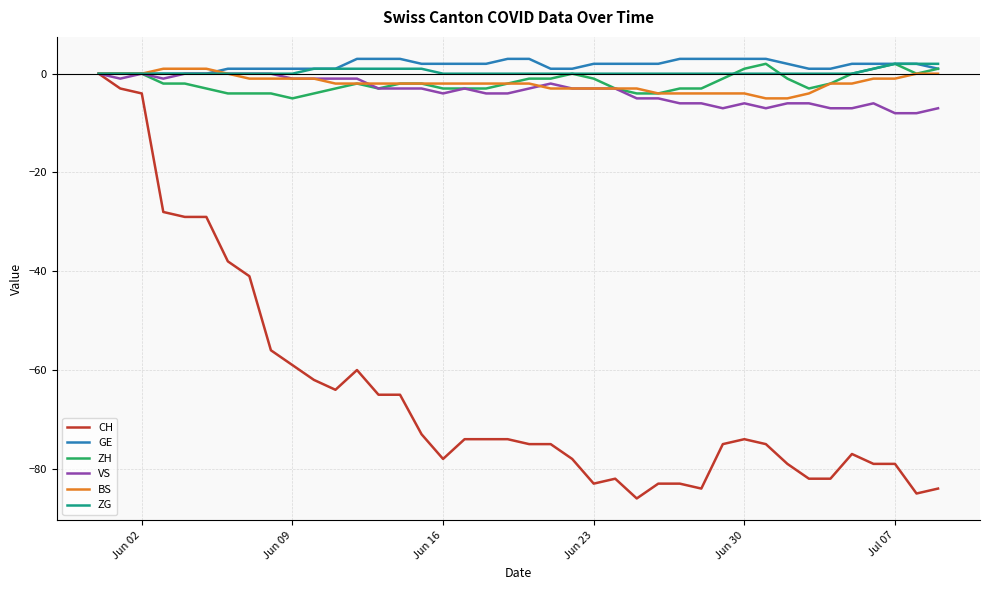

What is the smallest value displayed?

-86